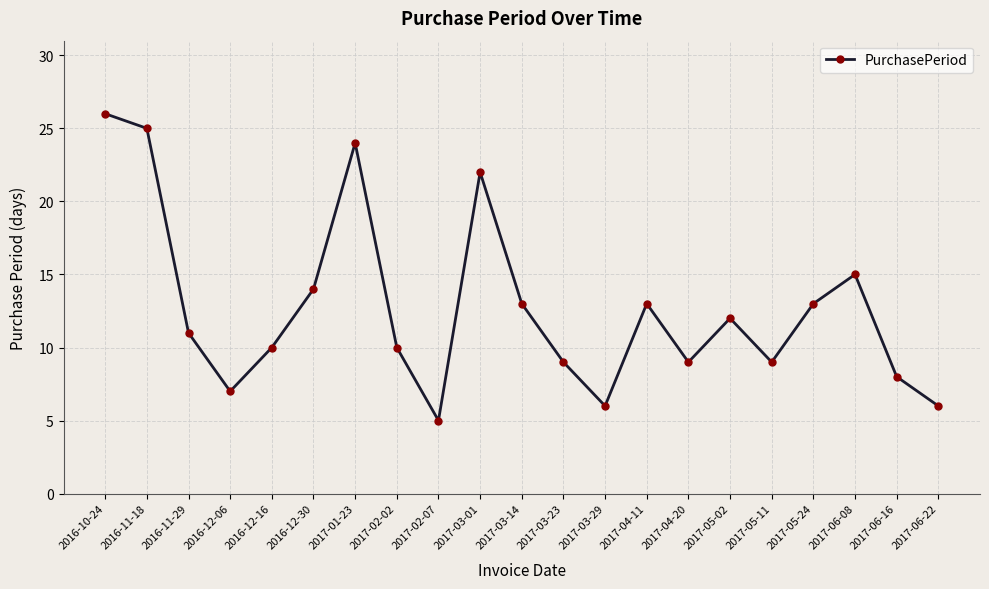

What is the sum of all values?

267